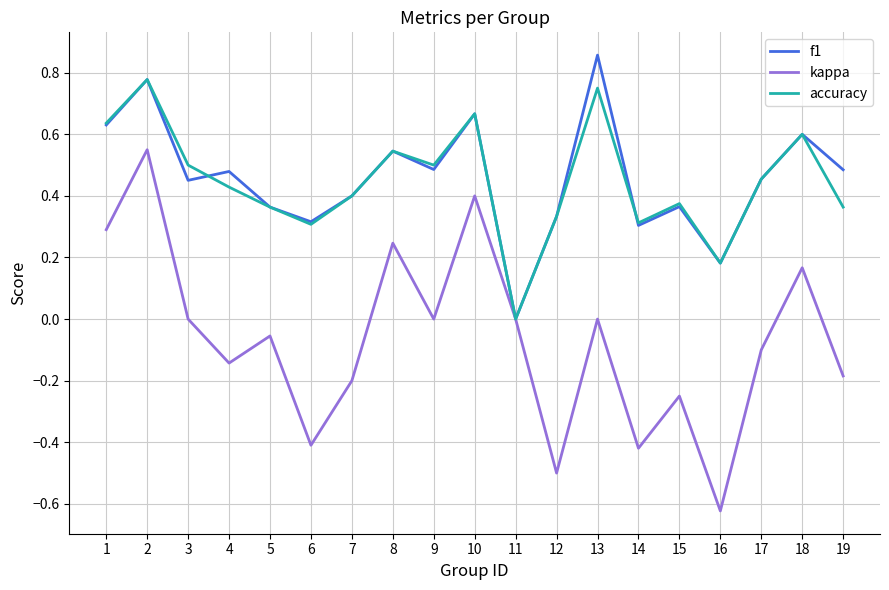

True or false: accuracy has a value of 0.7 at 9.

False